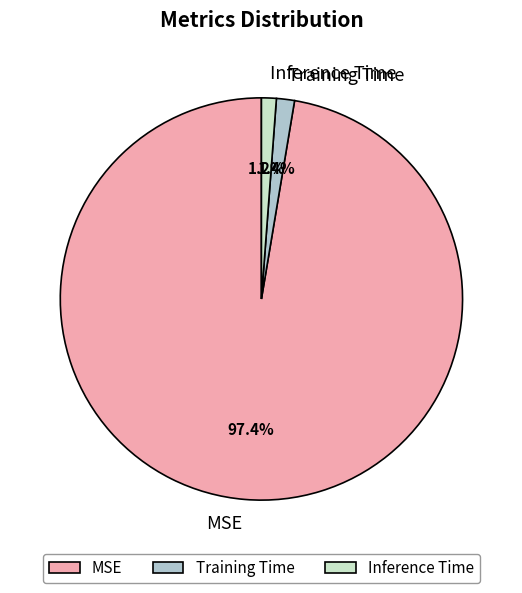

To the nearest percent, what is the difference between the Inference Time and MSE slice percentages?

96%